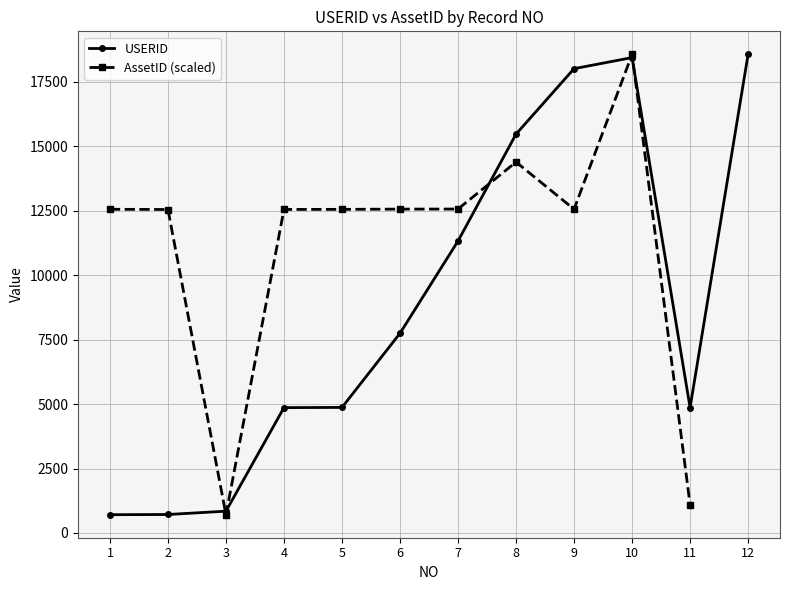

At how many categories does at least one series exceed 11375?

10